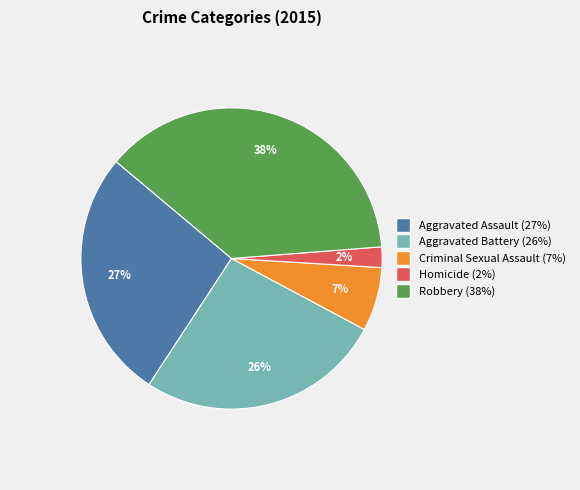

To the nearest percent, what percentage of the pie is Robbery?

38%